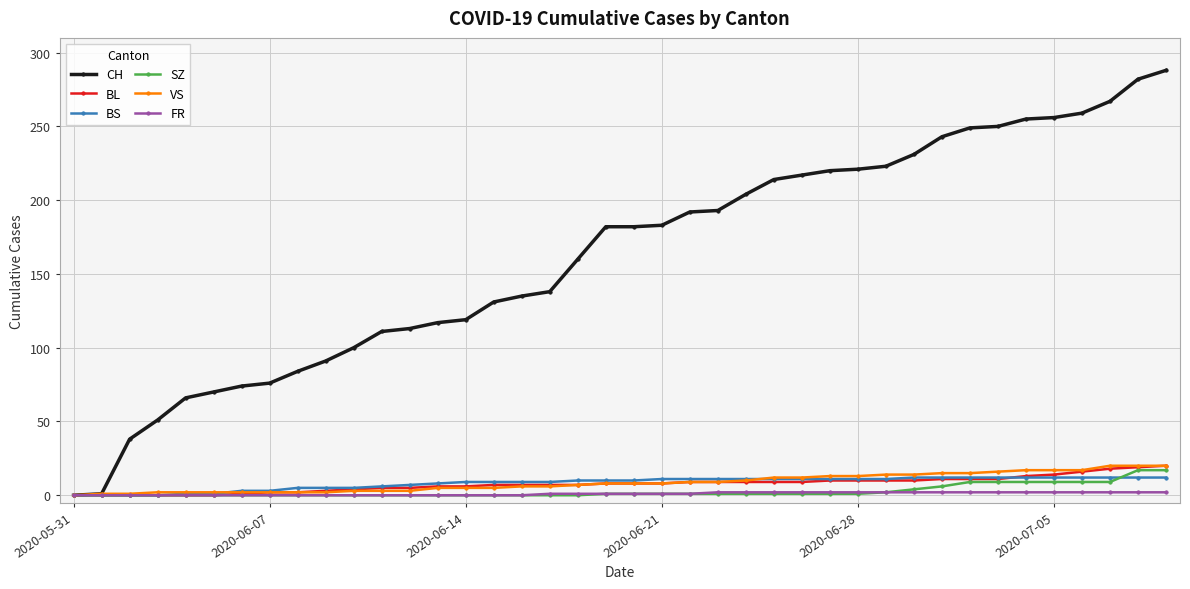

Which series has the largest total across all categories?

CH